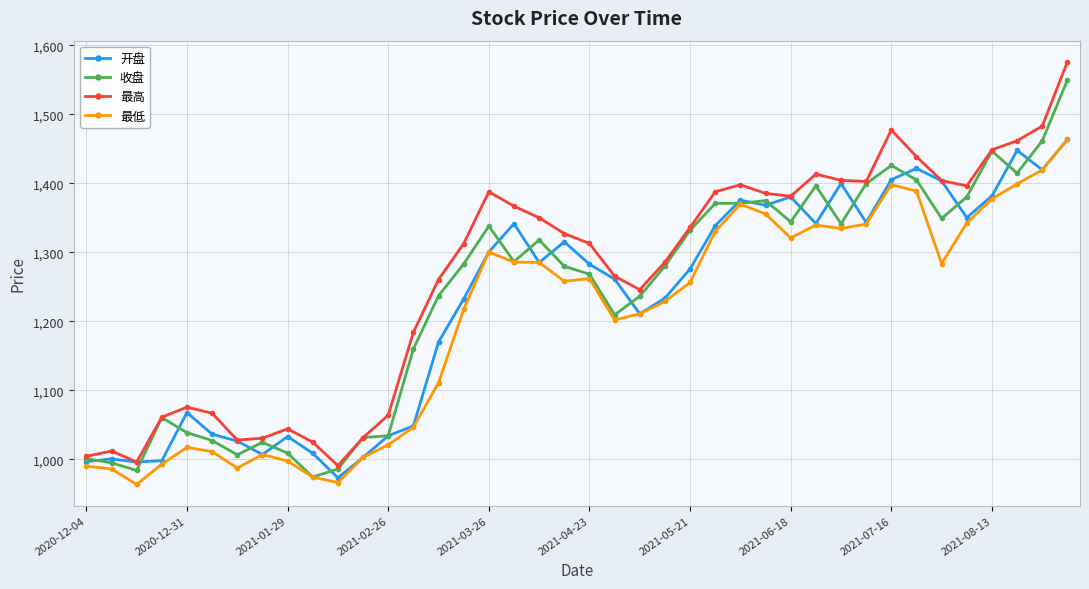

Does the chart have visible grid lines?

Yes